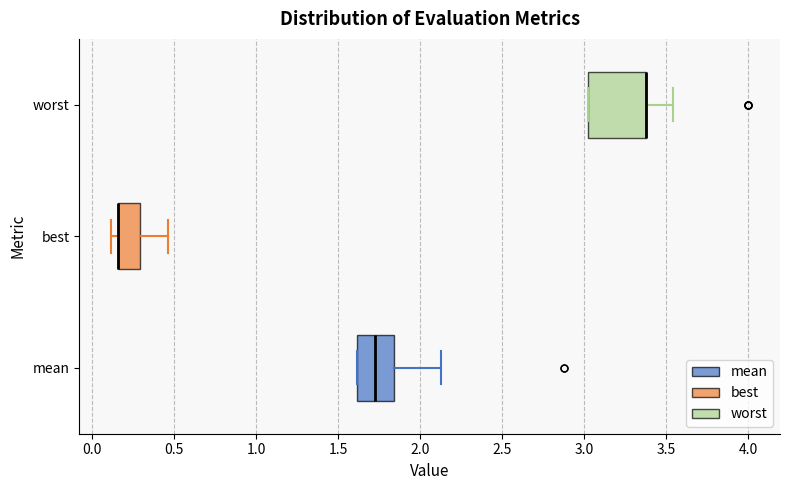

Comparing the boxes themselves (not the whiskers), which one is the widest?

worst